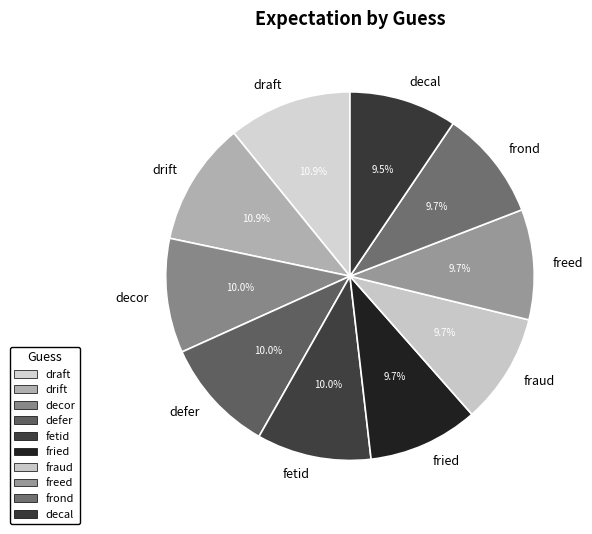

How many slices are in this pie chart?

10